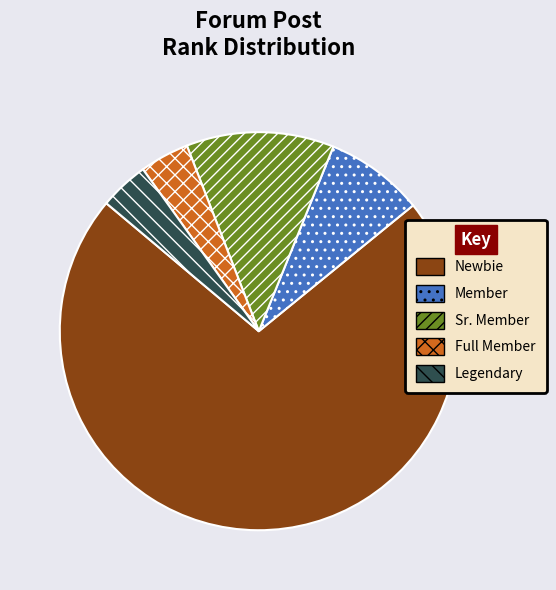

Does Member account for over 50% of the chart?

No